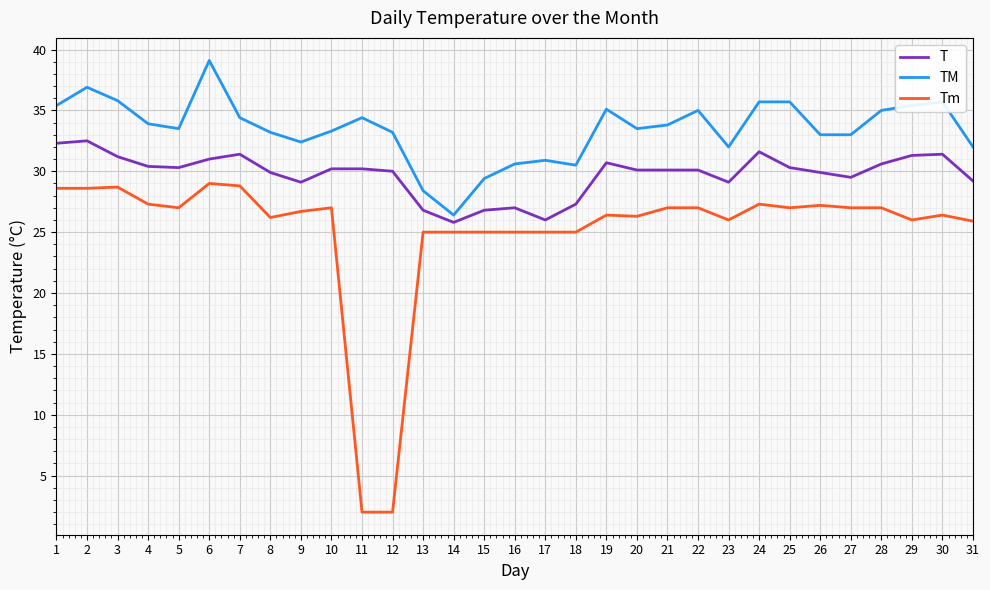

Is the value of T at 3 greater than the value of TM at 19?

No